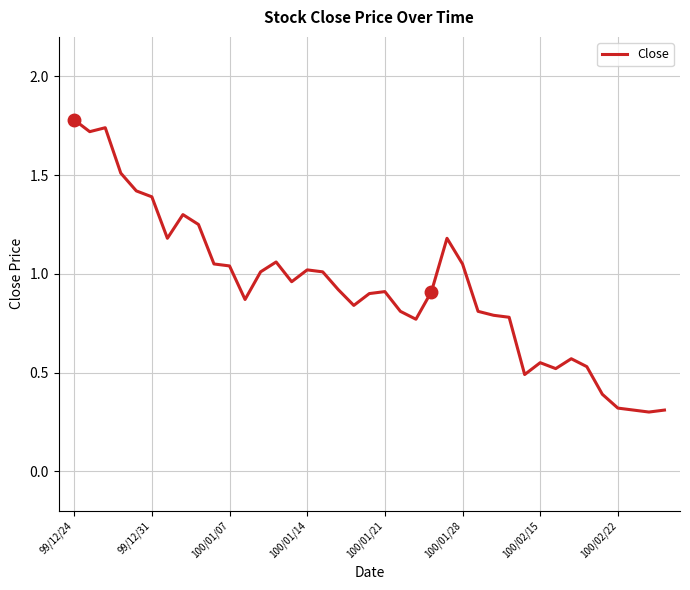

What is the difference between the maximum and minimum values?

1.5